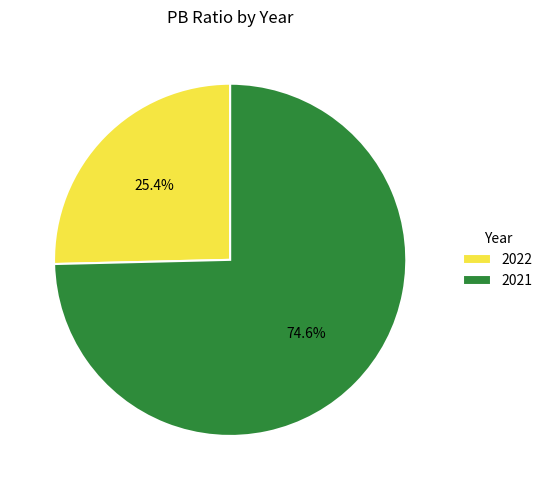

To the nearest percent, what is the average slice percentage?

50%